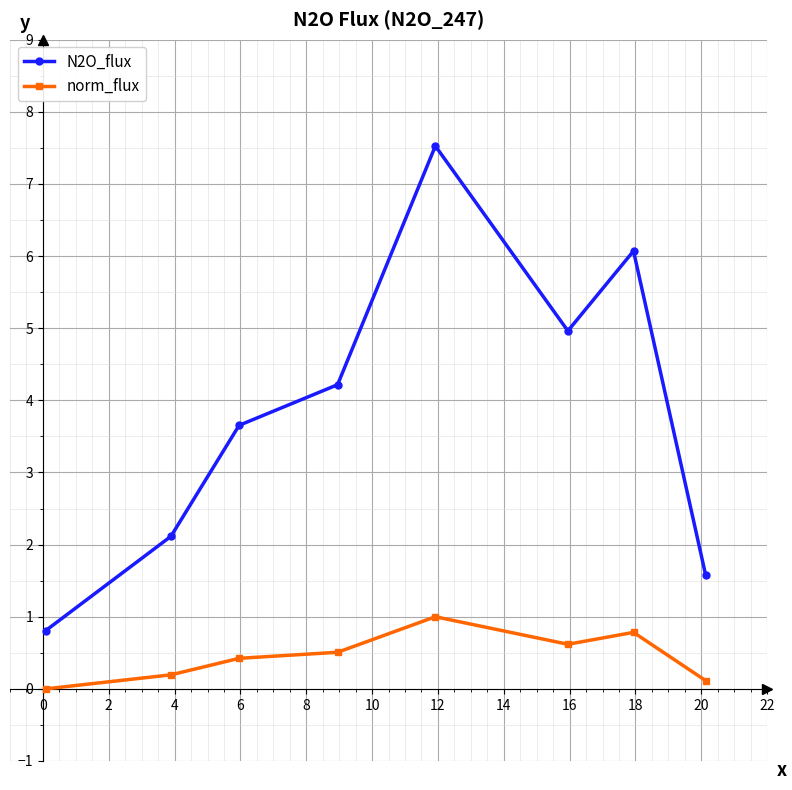

Reading left to right, extract all data points from this chart.

N2O_flux: 0.8	2.1	3.7	4.2	7.5	5.0	6.1	1.6
norm_flux: 0.0	0.2	0.4	0.5	1.0	0.6	0.8	0.1